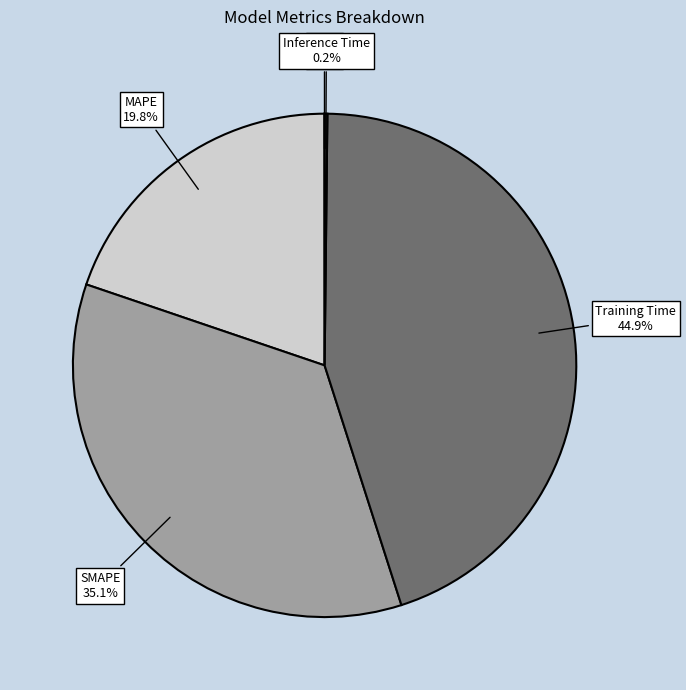

Which has a higher value, Training Time or MAPE?

Training Time